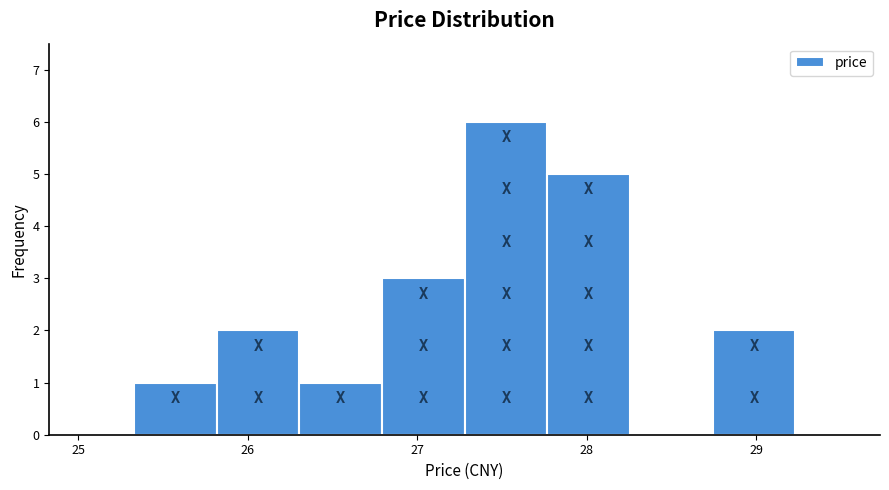

Reading left to right, list every bar in this chart as the range it spans on the x-axis followed by its height. Neither the bar edges nor the heights are printed on the chart, so give them approximately, as read against the axes.

25.3 to 25.8: 1
25.8 to 26.3: 2
26.3 to 26.8: 1
26.8 to 27.3: 3
27.3 to 27.8: 6
27.8 to 28.3: 5
28.3 to 28.7: 0
28.7 to 29.2: 2